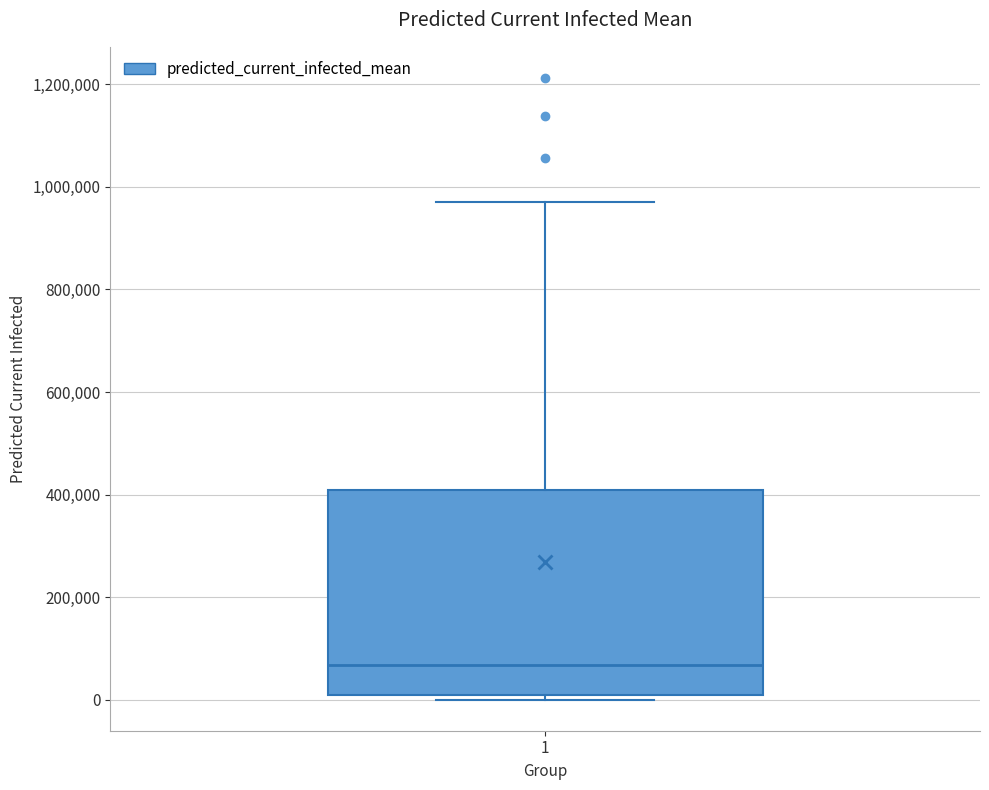

Where is the upper edge of the box at x = 1 on the y-axis? The values are not printed on the chart, so give them approximately, as read against the axis.

400000